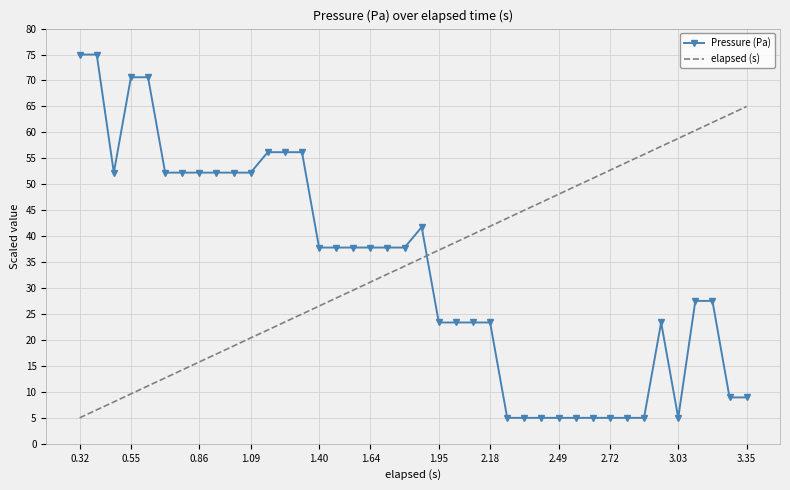

How many intersections are there between Pressure (Pa) and elapsed (s)?

1